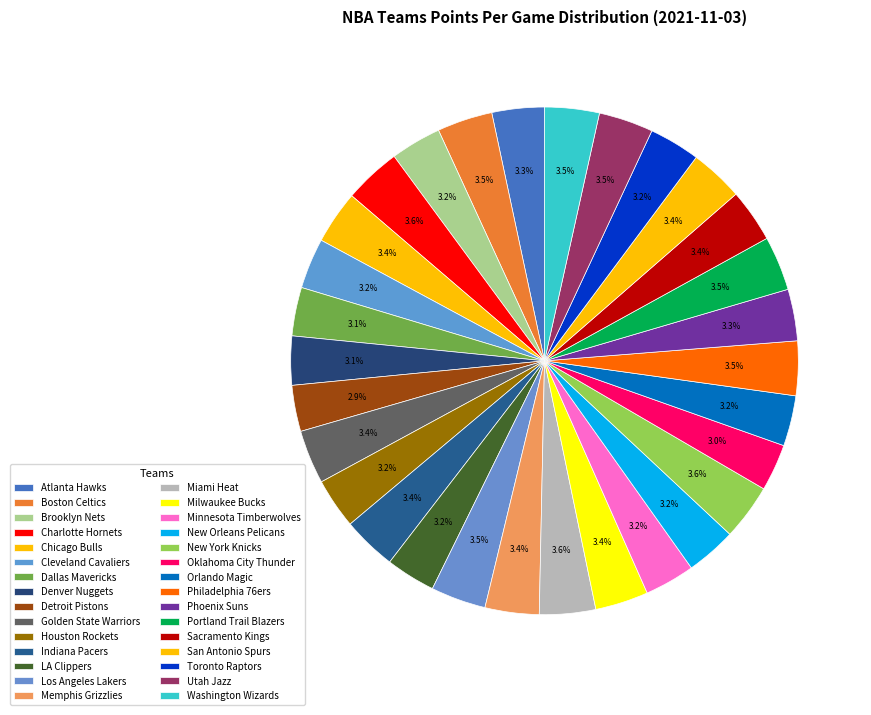

Rank the categories by value from lowest to highest.

Detroit Pistons, Oklahoma City Thunder, Dallas Mavericks, Denver Nuggets, LA Clippers, Minnesota Timberwolves, Houston Rockets, New Orleans Pelicans, Cleveland Cavaliers, Orlando Magic, Brooklyn Nets, Toronto Raptors, Phoenix Suns, Atlanta Hawks, Milwaukee Bucks, Sacramento Kings, Chicago Bulls, San Antonio Spurs, Golden State Warriors, Indiana Pacers, Memphis Grizzlies, Portland Trail Blazers, Philadelphia 76ers, Utah Jazz, Washington Wizards, Los Angeles Lakers, Boston Celtics, New York Knicks, Miami Heat, Charlotte Hornets